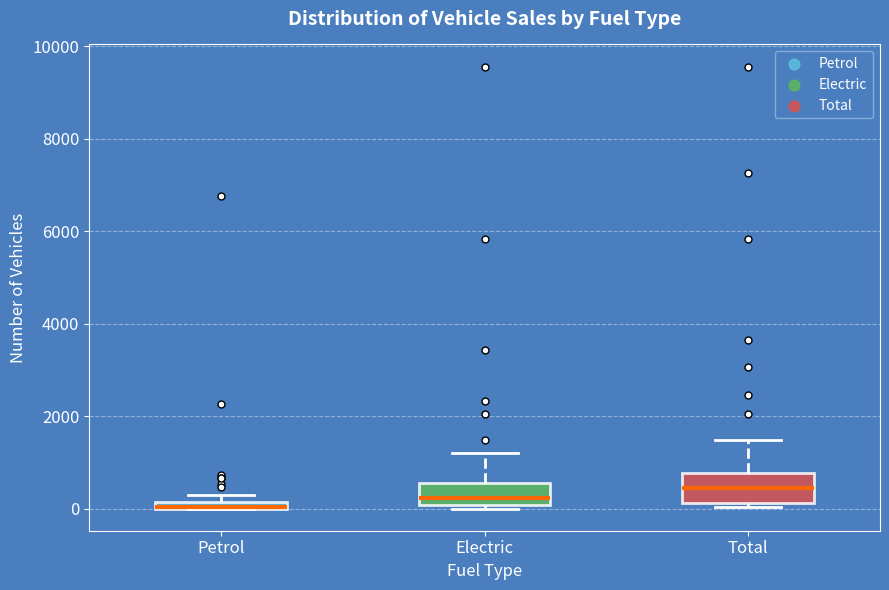

Where is the lower edge of the box for Total on the y-axis? The values are not printed on the chart, so give them approximately, as read against the axis.

200